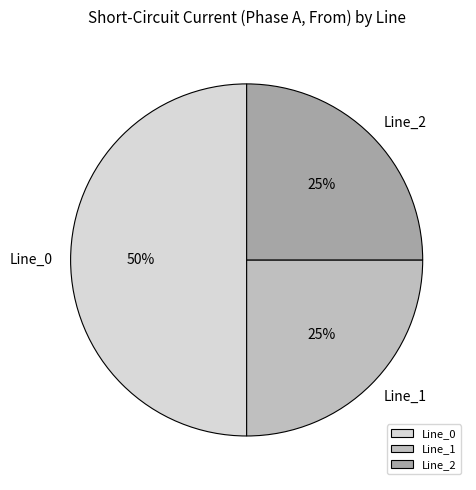

Which category has the biggest portion of the pie?

Line_0